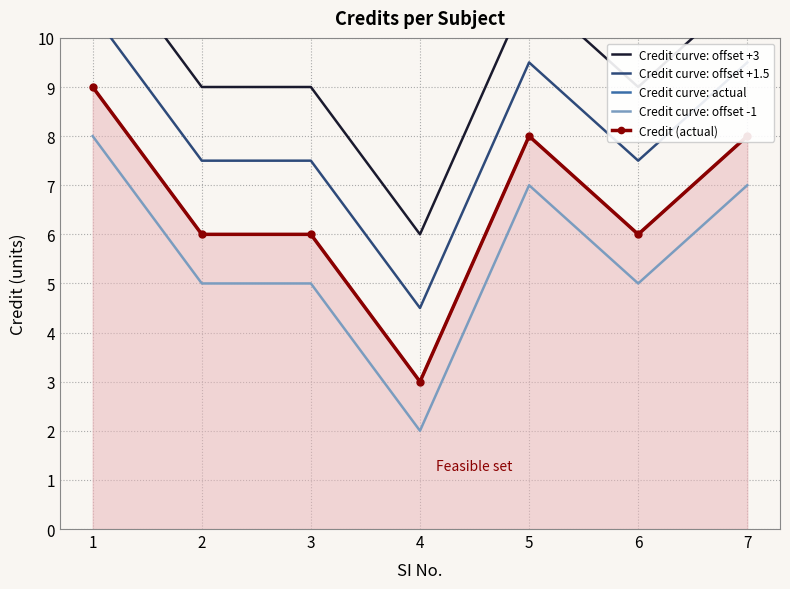

What is the sum of the Credit curve: actual values at 1 and 3?

15.0